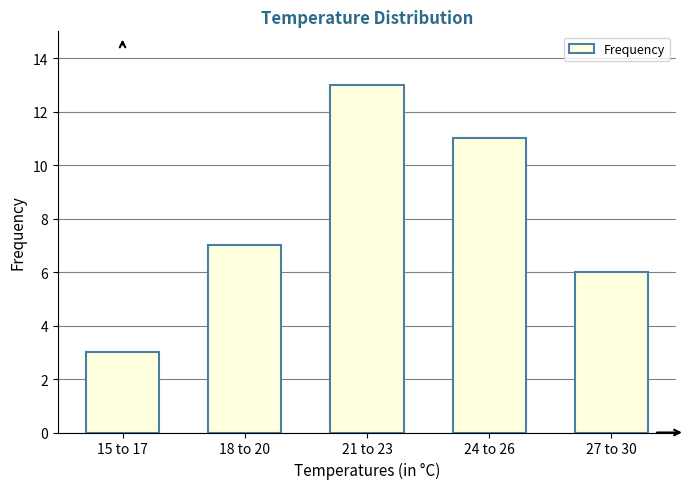

Reading right to left, list all the values displayed in this chart.

6	11	13	7	3